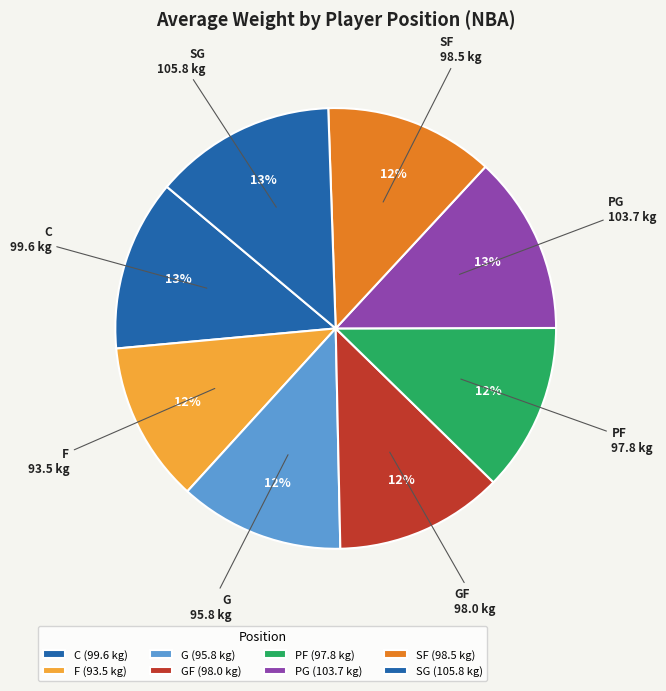

Is the sum of C and F greater than half?

No